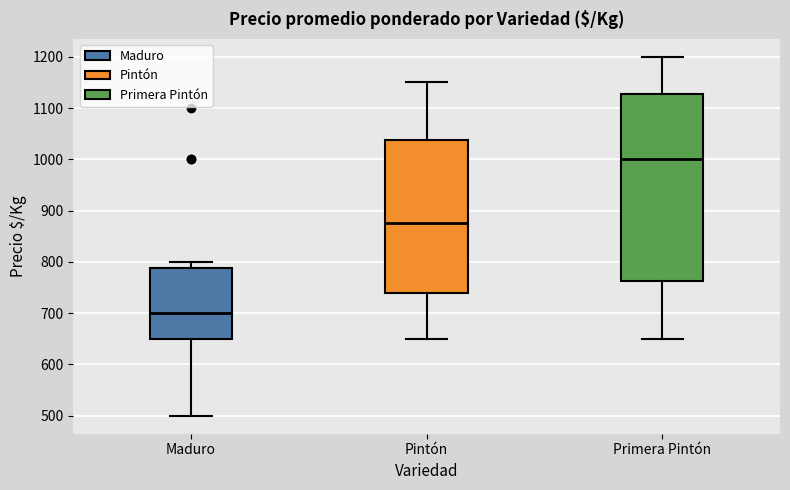

Reading left to right, read every box against the y-axis: the position of its median line, the range the box covers, and the ends of its whiskers. The values are not printed on the chart, so give them approximately, as read against the axis.

Maduro: median 700, box 650 to 790, whiskers 500 to 800
Pintón: median 880, box 740 to 1040, whiskers 650 to 1150
Primera Pintón: median 1000, box 760 to 1130, whiskers 650 to 1200